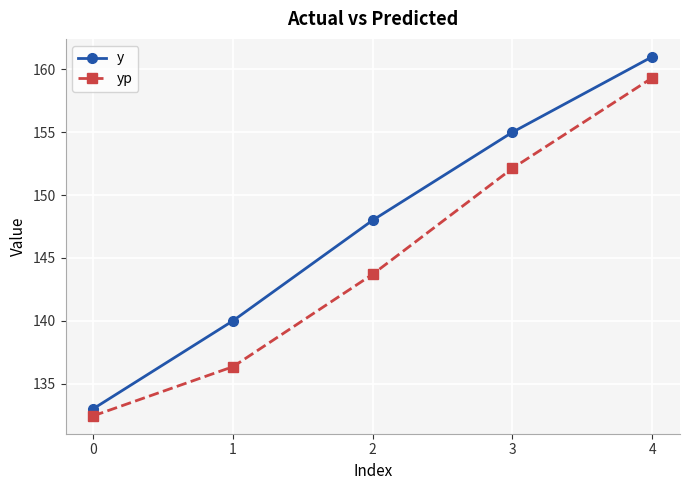

True or false: y and yp intersect in this chart.

False